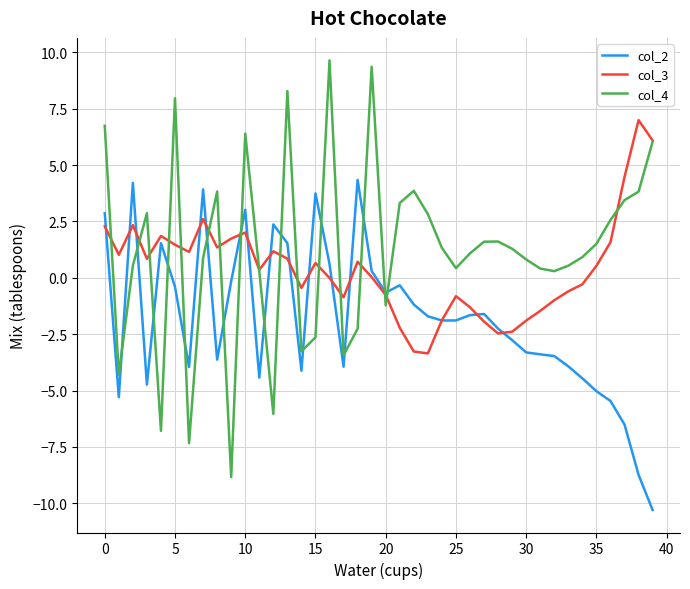

Which series has the largest range (max minus min)?

col_4